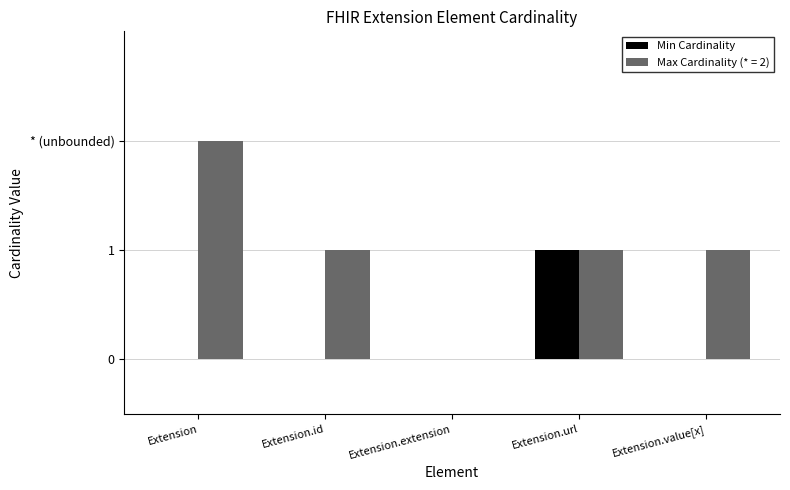

At which category does the chart reach its peak across all series?

Extension